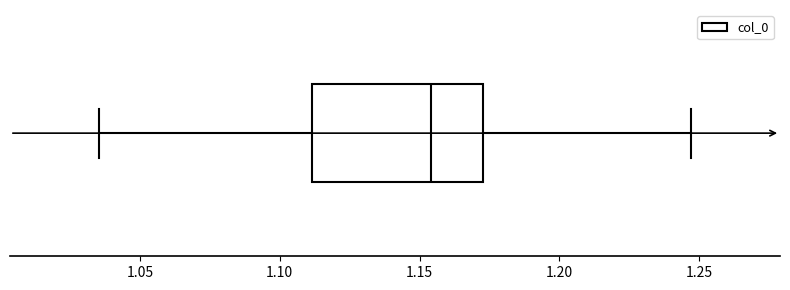

Read this box plot against the x-axis: the position of the median line, the range covered by the box, and the ends of both whiskers. The values are not printed on the chart, so give them approximately, as read against the axis.

median 1.155, box 1.110 to 1.175, whiskers 1.035 to 1.245